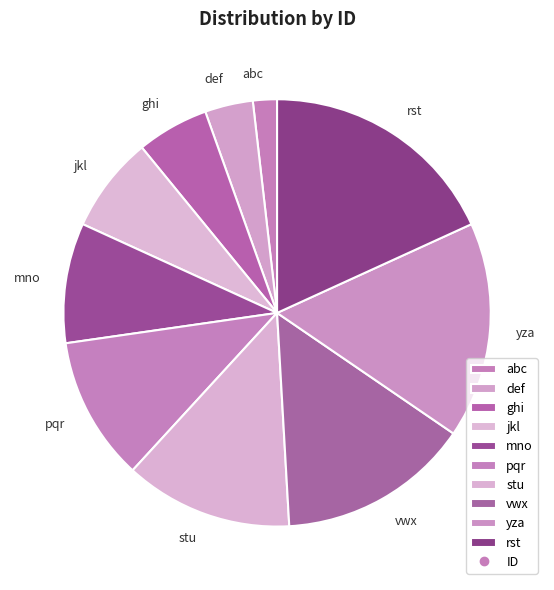

Is it true that rst is 18% of the pie?

True